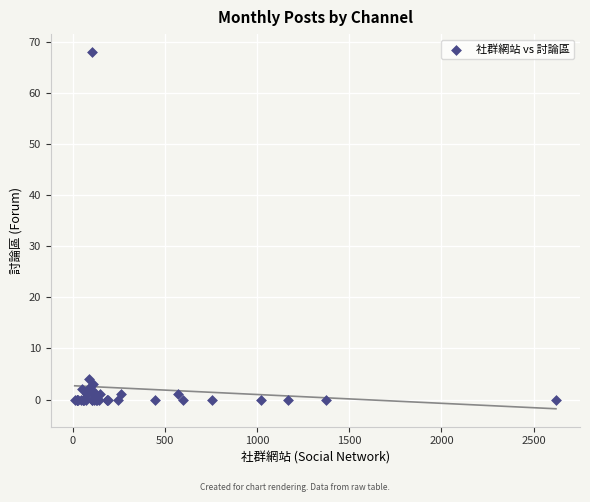

What Y value in the scatter plot is closest to 34?

4